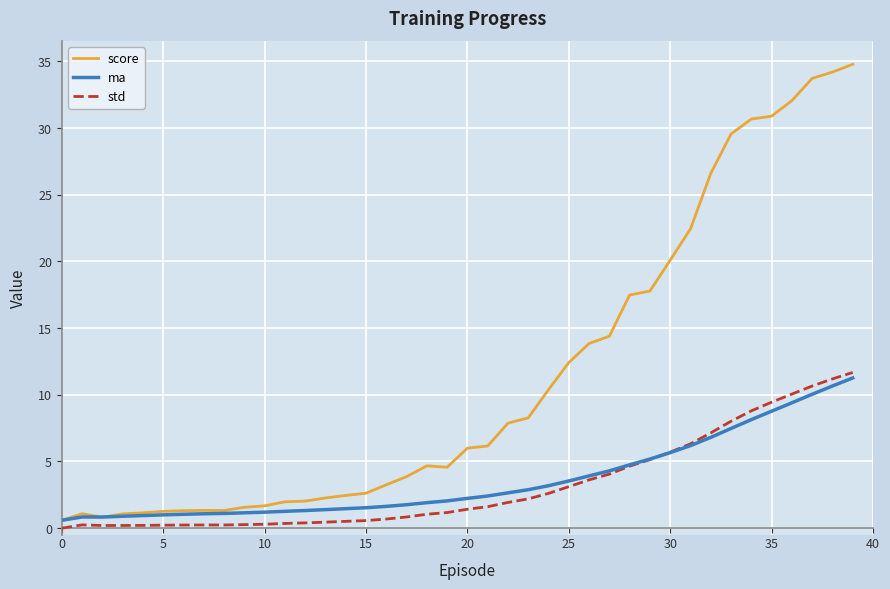

What is the sum of all score values?

450.4